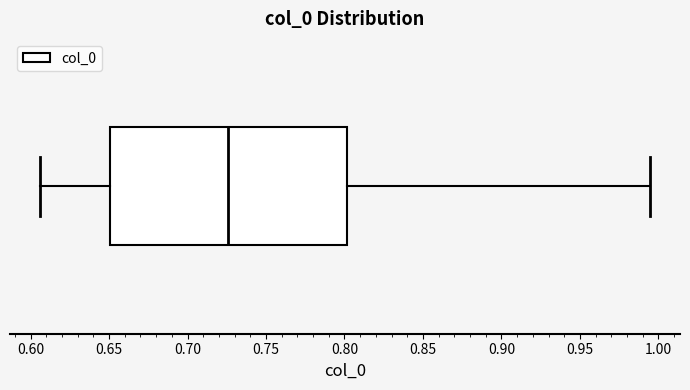

Where is the right edge of the box on the x-axis? The values are not printed on the chart, so give them approximately, as read against the axis.

0.800